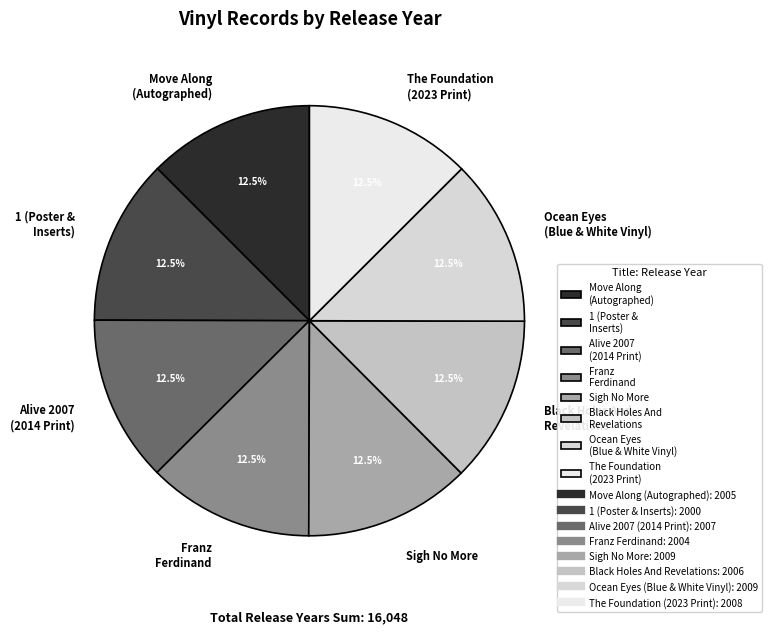

Approximately how many times larger is the value at Alive 2007 (2014 Print) compared to Ocean Eyes (Blue & White Vinyl)?

1.0